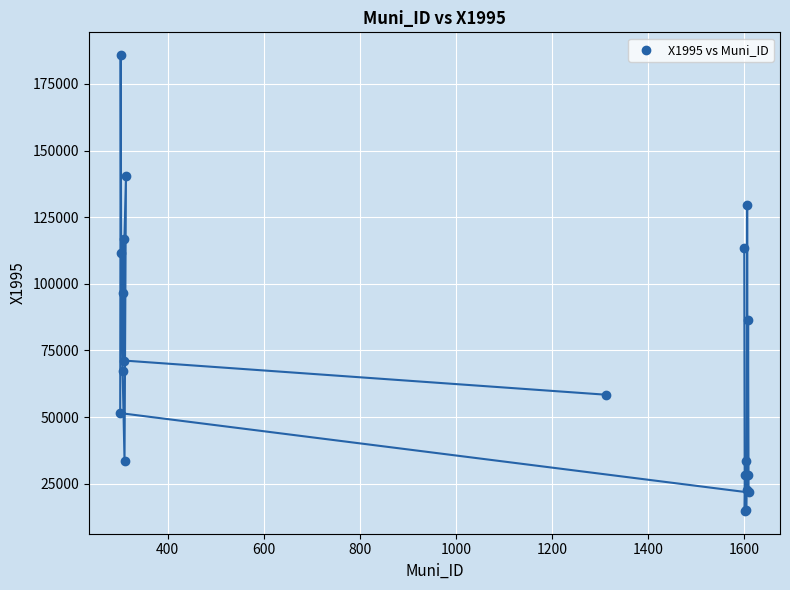

What Y value in the scatter plot is closest to 100293?

96463.8